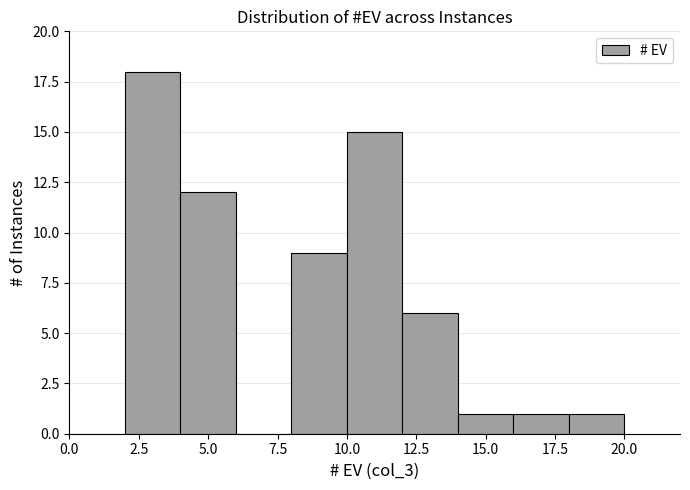

Reading left to right, list every bar in this chart as the range it spans on the x-axis followed by its height. The values are not printed on the chart, so give them approximately, as read against the axis.

0 to 2: 0
2 to 4: 18
4 to 6: 12
6 to 8: 0
8 to 10: 9
10 to 12: 15
12 to 14: 6
14 to 16: 1
16 to 18: 1
18 to 20: 1